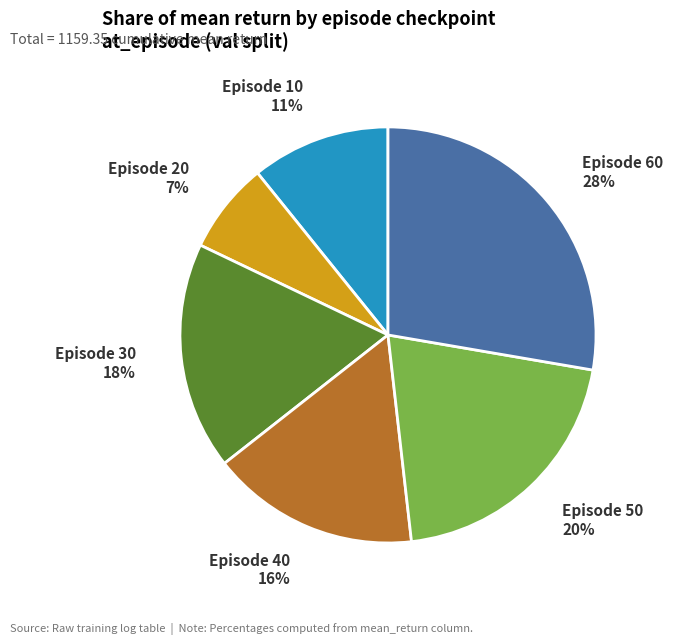

The Episode 40 16% slice represents 29% of the pie. True or false?

False